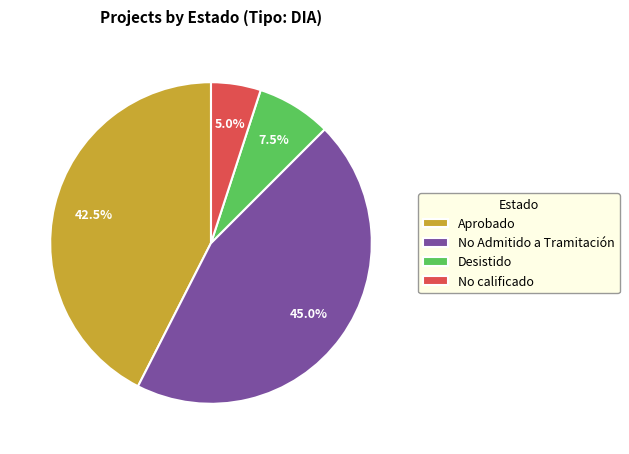

What is the smallest slice in the pie chart?

No calificado